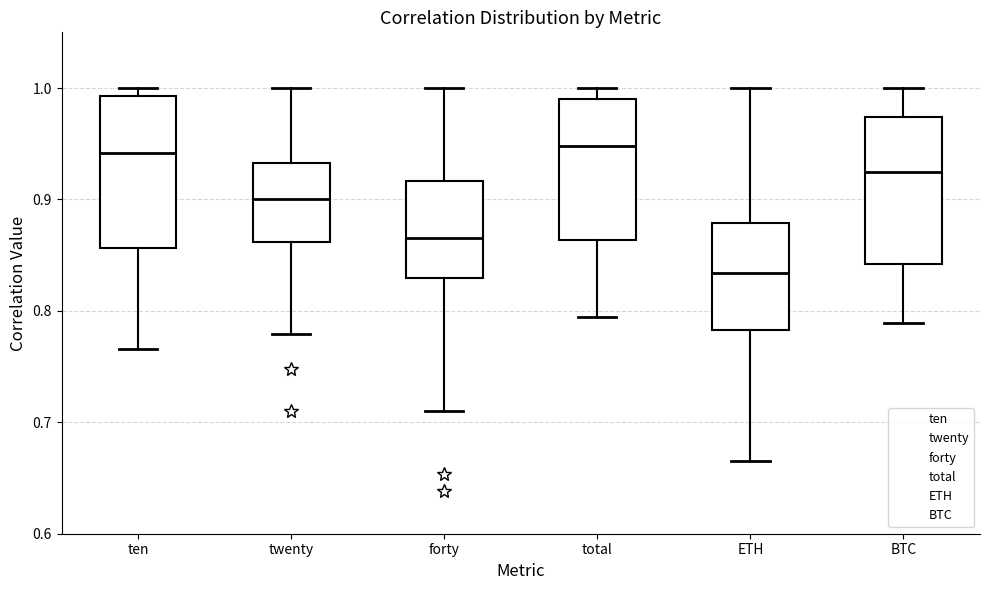

Reading left to right, read every box against the y-axis: the position of its median line, the range the box covers, and the ends of its whiskers. The values are not printed on the chart, so give them approximately, as read against the axis.

ten: median 0.94, box 0.86 to 0.99, whiskers 0.77 to 1.00
twenty: median 0.90, box 0.86 to 0.93, whiskers 0.78 to 1.00
forty: median 0.87, box 0.83 to 0.92, whiskers 0.71 to 1.00
total: median 0.95, box 0.86 to 0.99, whiskers 0.79 to 1.00
ETH: median 0.83, box 0.78 to 0.88, whiskers 0.67 to 1.00
BTC: median 0.92, box 0.84 to 0.97, whiskers 0.79 to 1.00